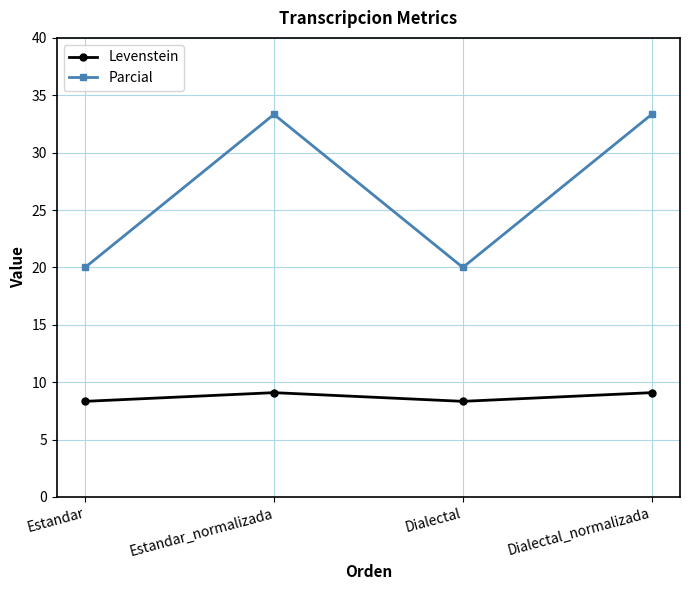

True or false: Levenstein has a value of 13.7 at Dialectal_normalizada.

False